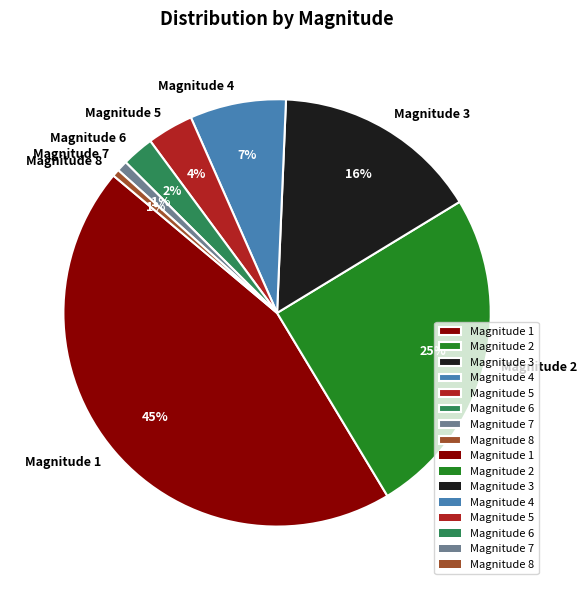

What percentage is the Magnitude 6 slice, to the nearest percent?

2%